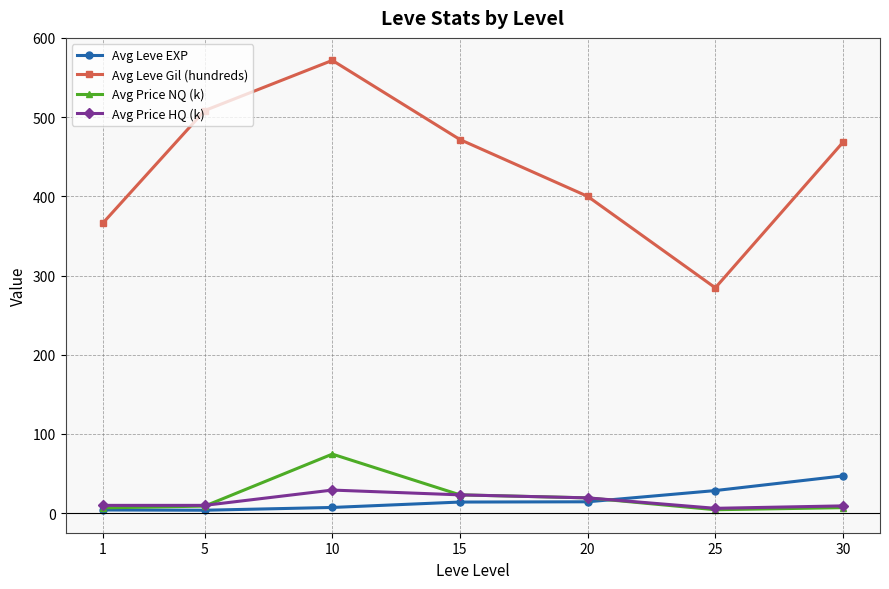

What is the sum of the Avg Leve Gil (hundreds) values at 5 and 15?

980.0